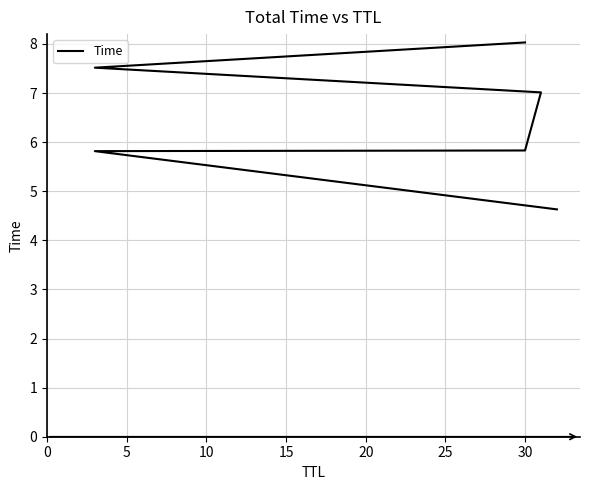

What value does the data have at 10?

5.8